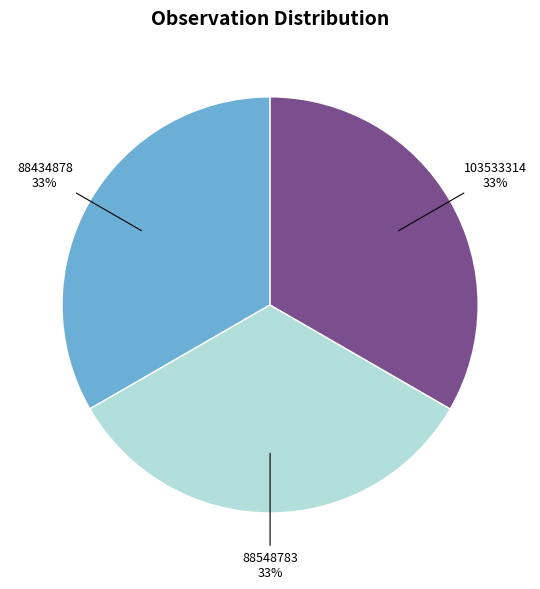

Approximately how many times larger is the value at 88548783 compared to 88434878?

1.0